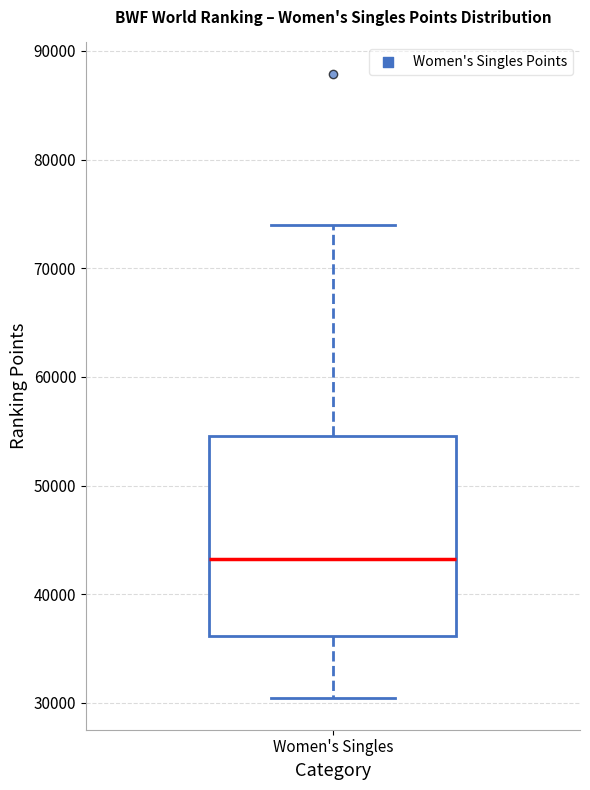

Transcribe this box plot: give where the median line is, the range the box spans, and where the two whiskers end, as read against the y-axis. The values are not printed on the chart, so give them approximately, as read against the axis.

median 43000, box 36000 to 55000, whiskers 30000 to 74000